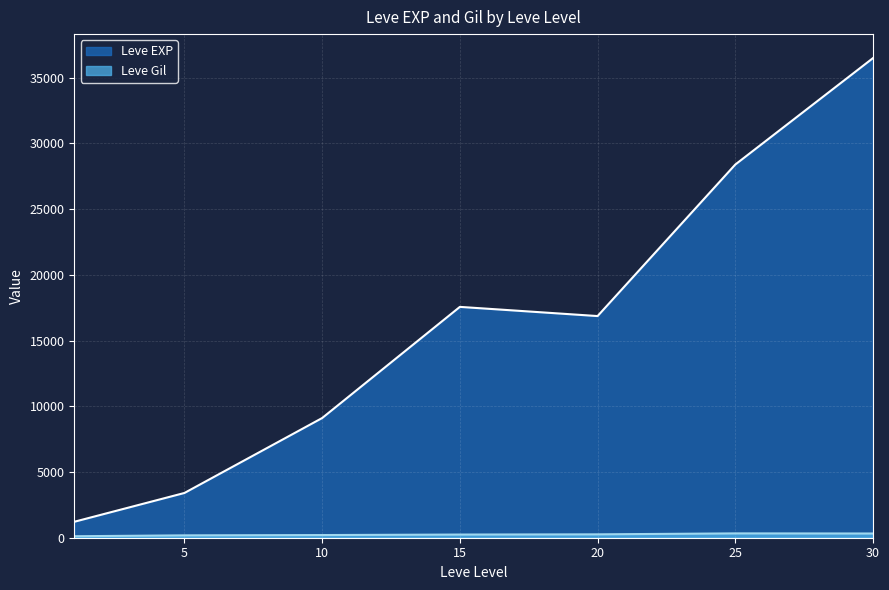

At 5, list the series in order from smallest to largest.

Leve Gil, Leve EXP